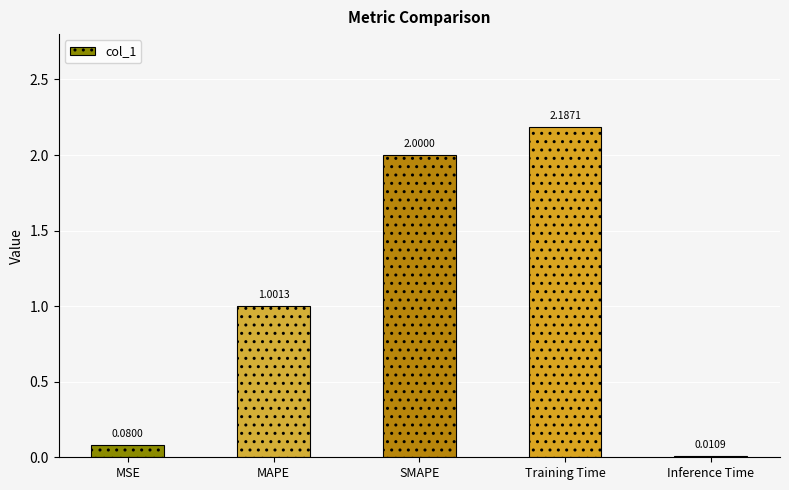

What is the approximate value at SMAPE?

2.0